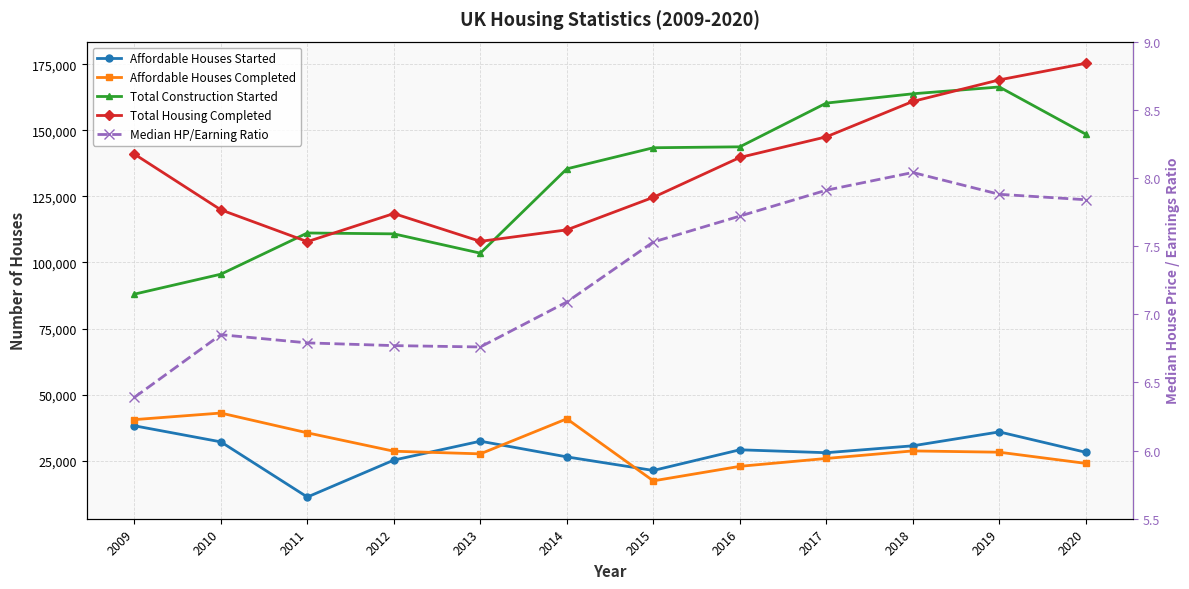

How many data points in Total Construction Started are less than 143390?

6